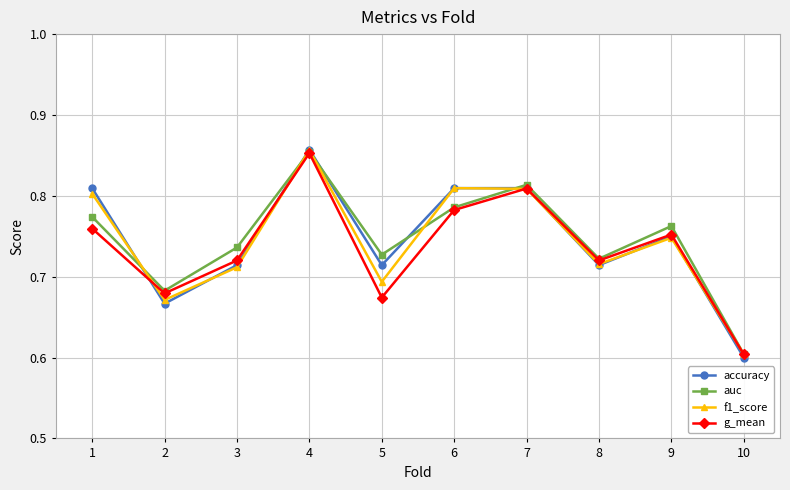

What is the value of the accuracy point at the 10th from the left?

0.6